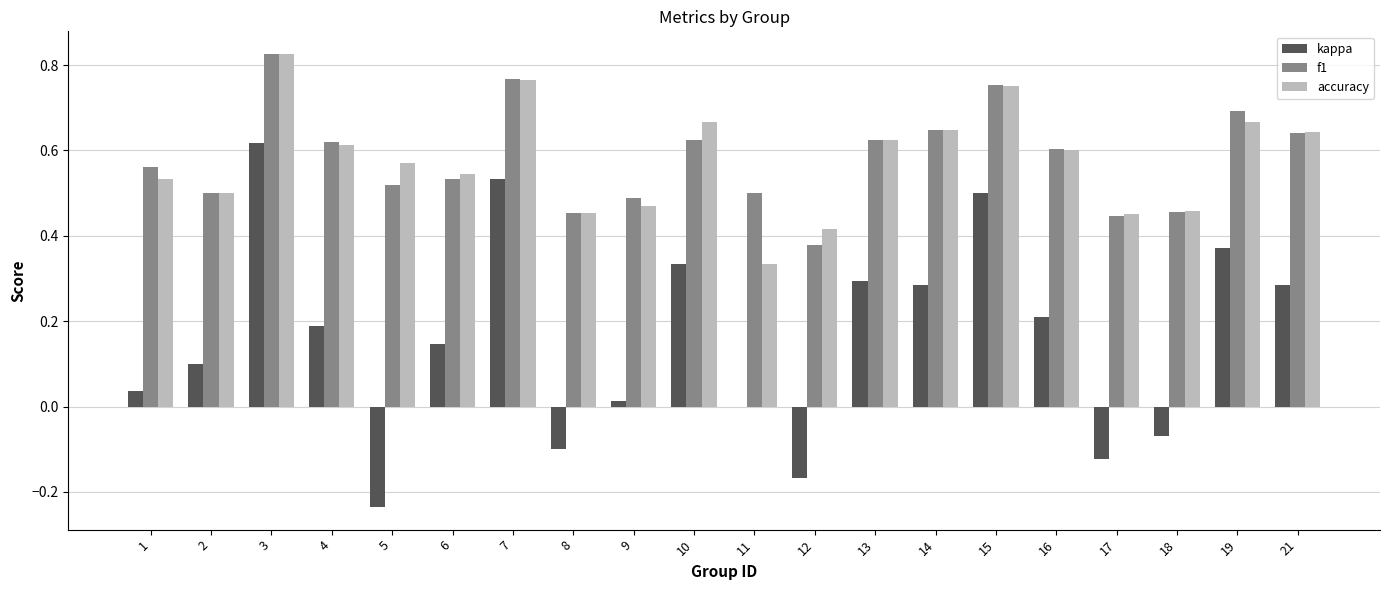

Is the value of f1 at 2 greater than the value of accuracy at 21?

No